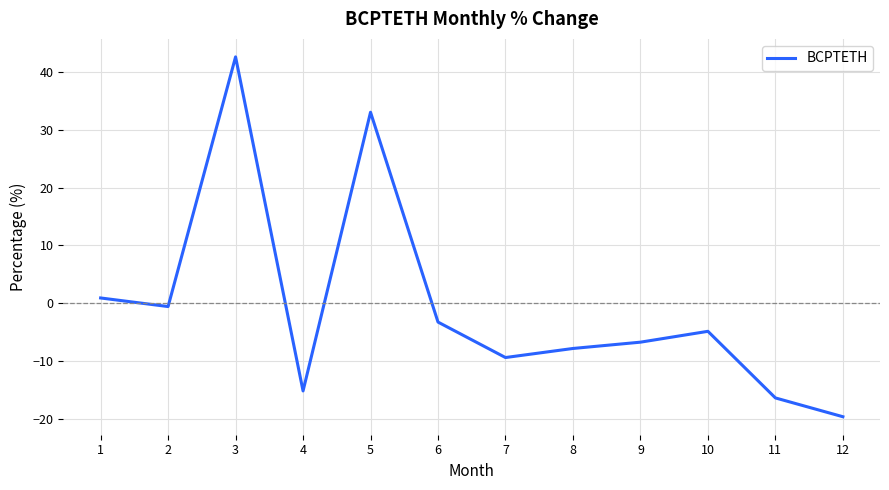

What is the sum of all values?

-7.5